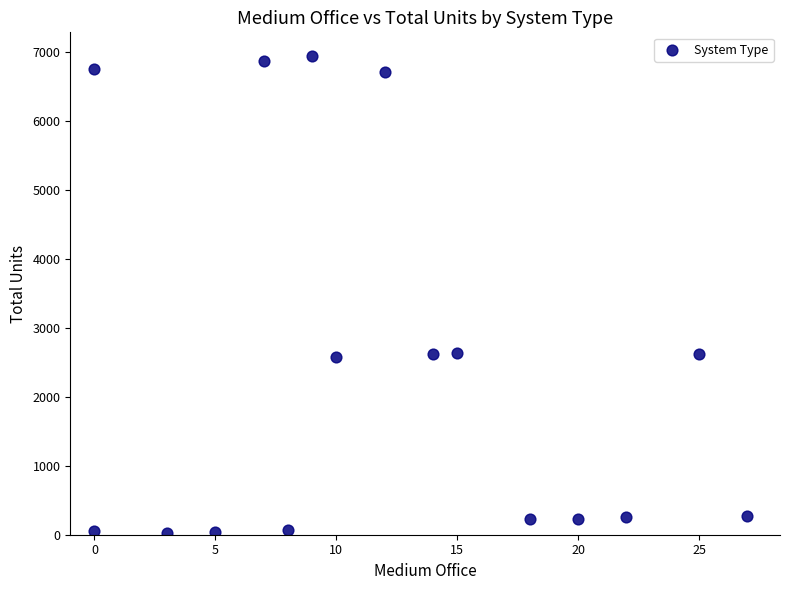

What is the range of Y values (max minus min)?

6915